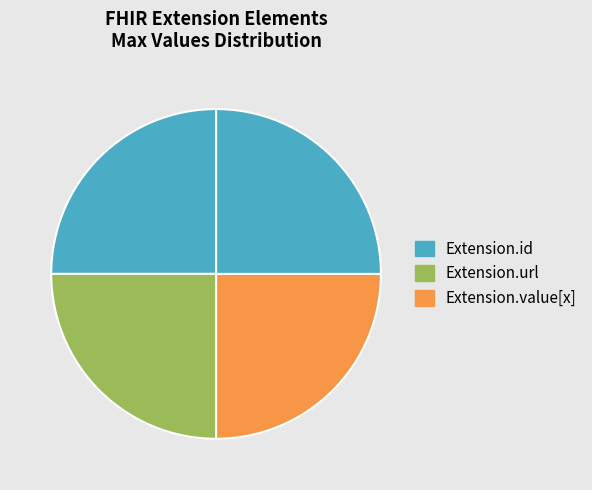

How many segments does this pie chart have?

4